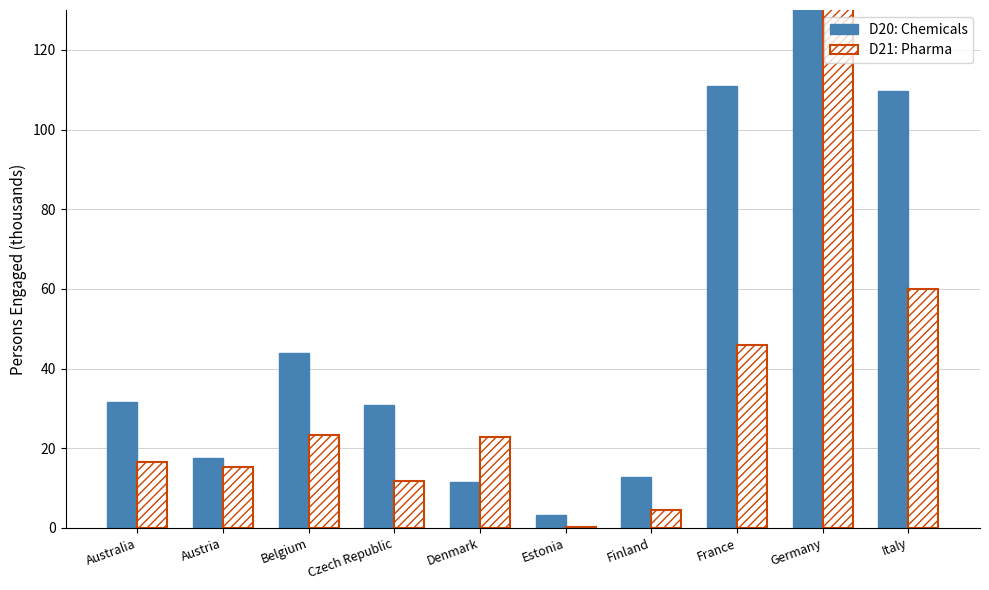

Which series has the widest spread of values?

D20: Chemicals